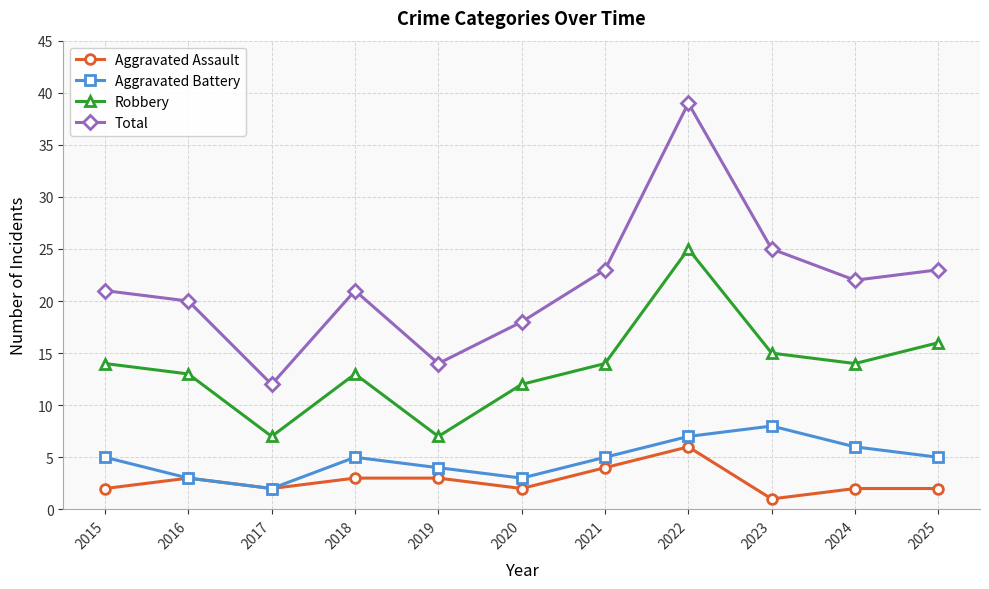

What is the difference between the Total values at 2023 and 2017?

13